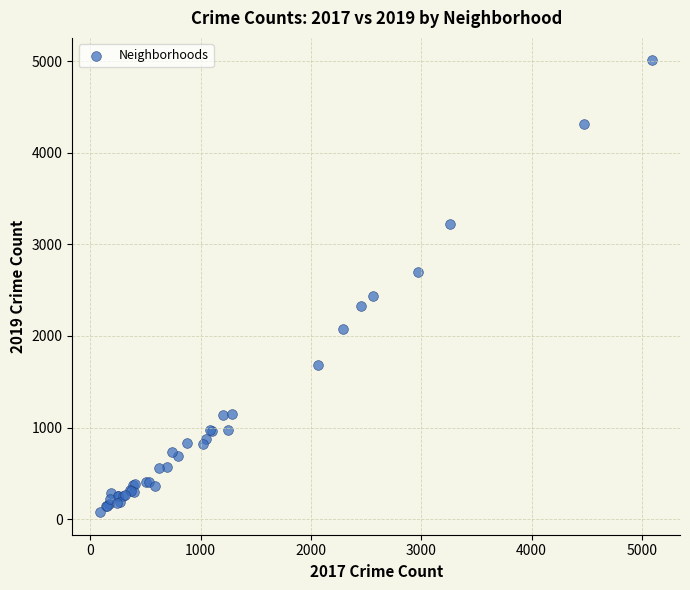

What Y value in the scatter plot is closest to 2542?

2441